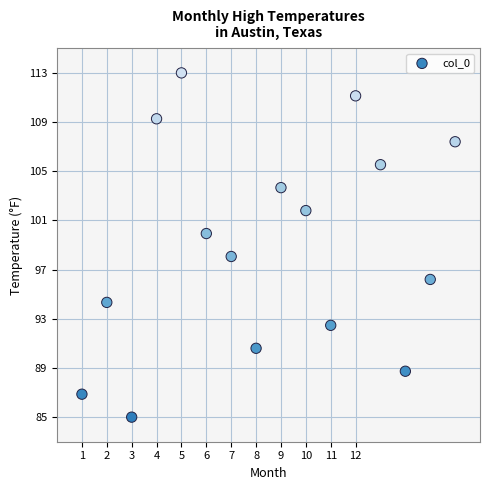

What is the range of X values (max minus min)?

15.0